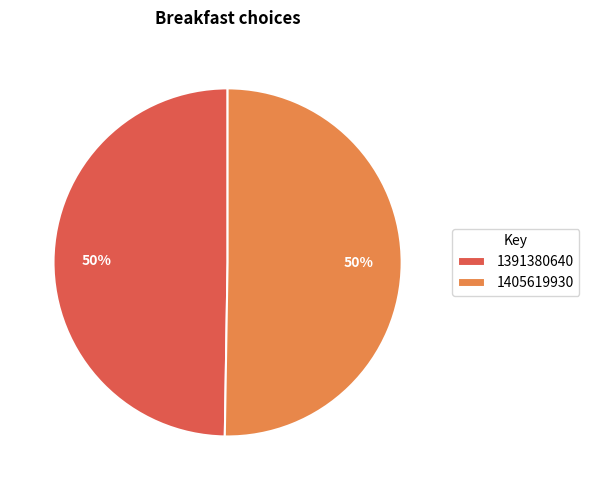

Is the sum of 1391380640 and 1405619930 greater than half?

Yes